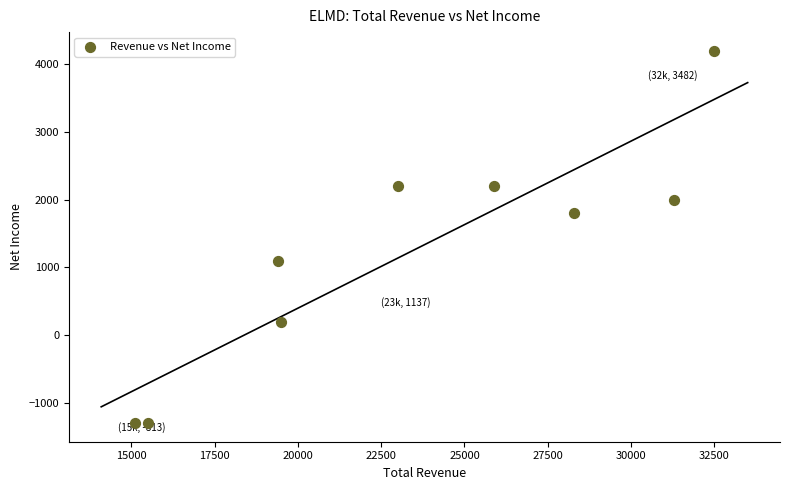

What is the average X value?

23389